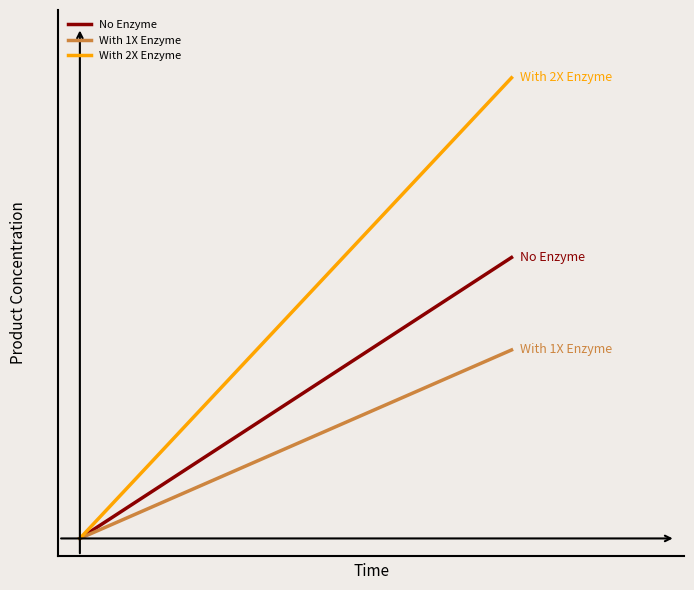

How many lines are shown in the chart?

3